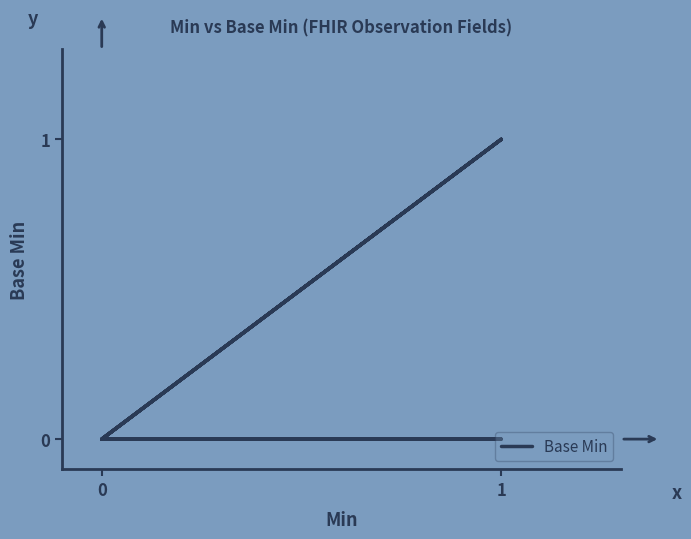

Does the chart have visible grid lines?

No